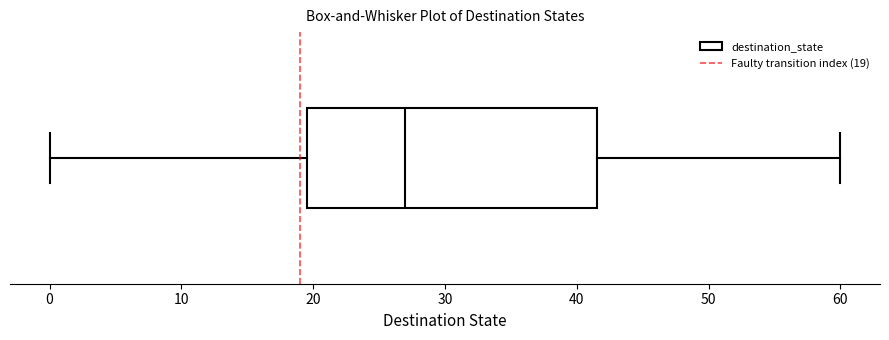

Where is the left edge of the box on the x-axis? The values are not printed on the chart, so give them approximately, as read against the axis.

20